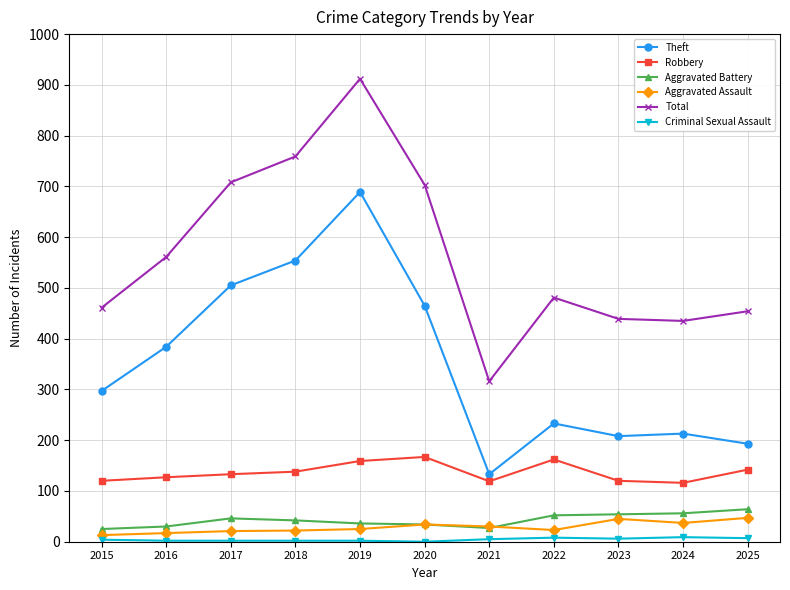

Which label corresponds to the largest value in the chart?

2019